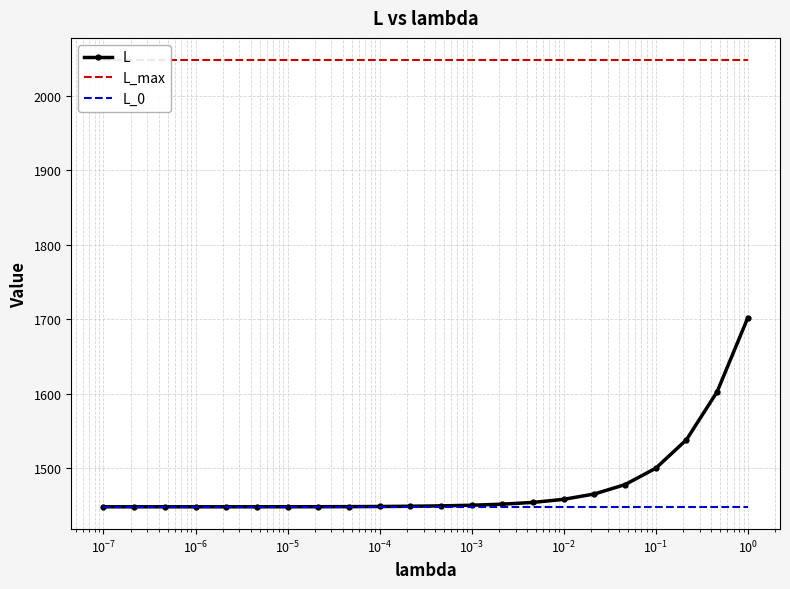

What is the minimum value for L?

1448.2